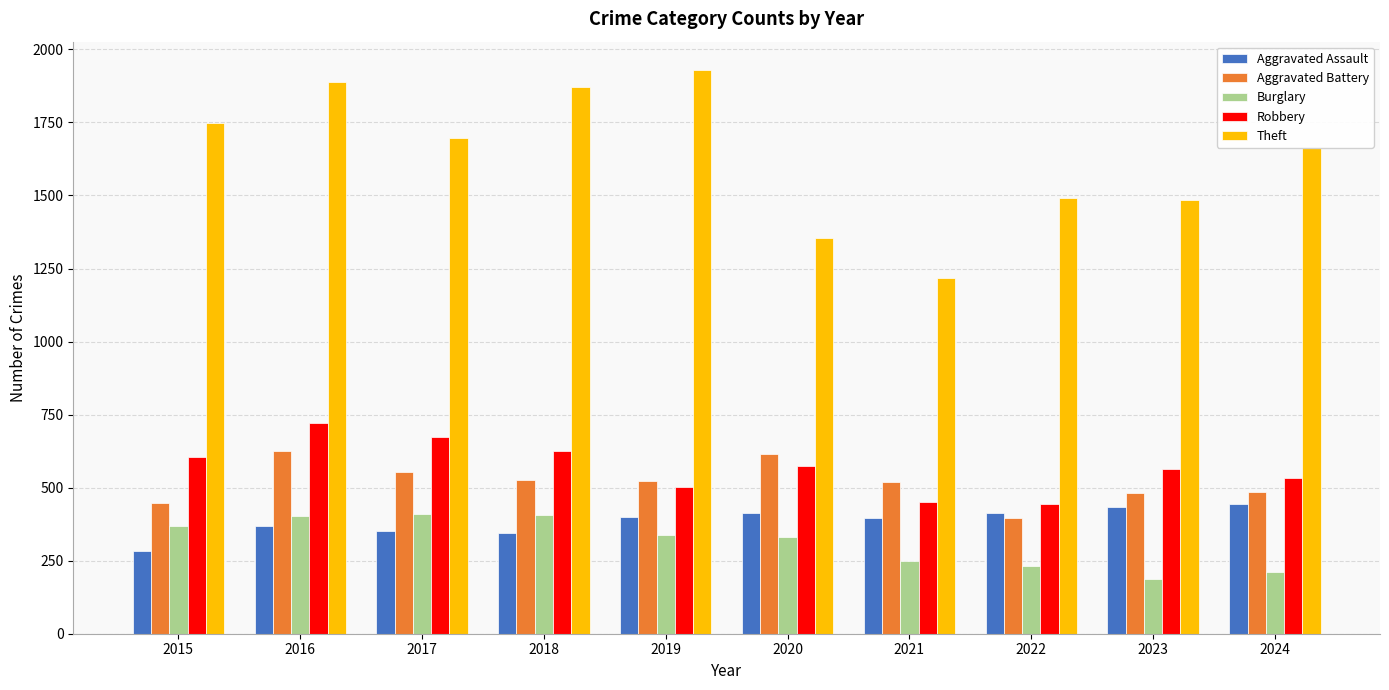

What is the spread (max minus min) of values at 2016?

1521